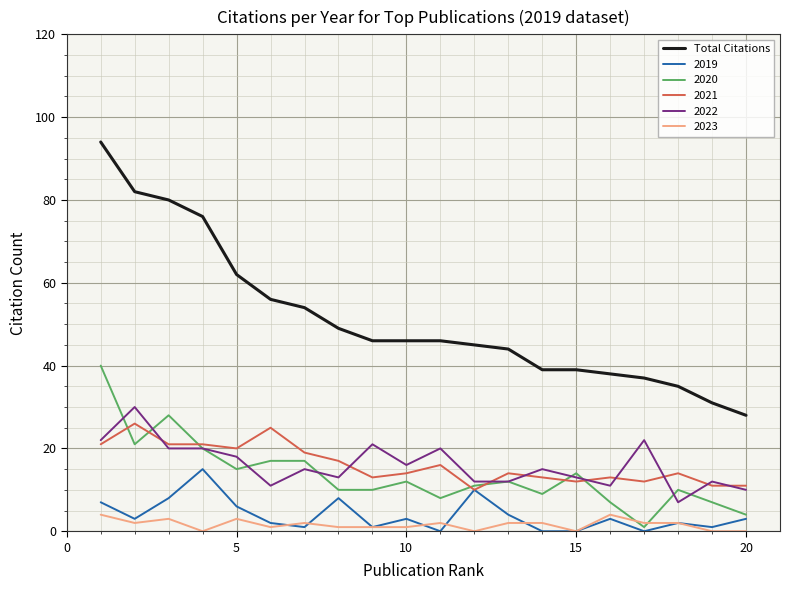

Which series has the largest total across all categories?

Total Citations